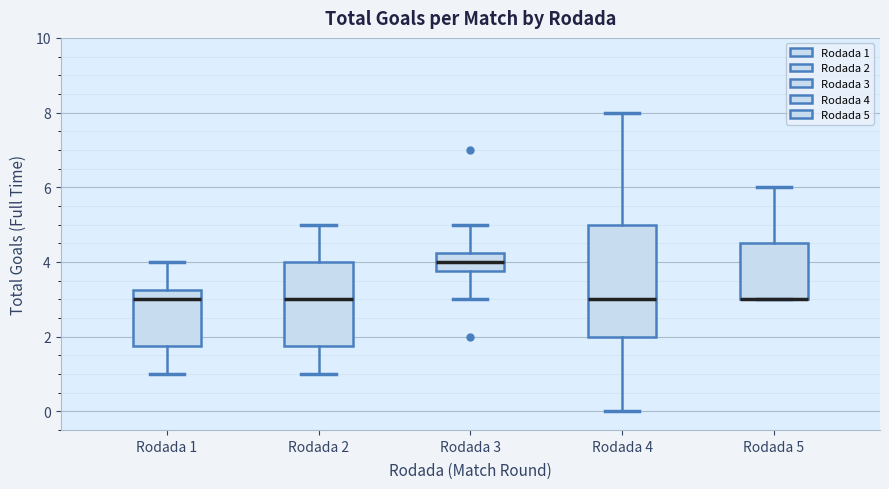

Reading left to right, read every box against the y-axis: the position of its median line, the range the box covers, and the ends of its whiskers. The values are not printed on the chart, so give them approximately, as read against the axis.

Rodada 1: median 3.0, box 1.8 to 3.2, whiskers 1.0 to 4.0
Rodada 2: median 3.0, box 1.8 to 4.0, whiskers 1.0 to 5.0
Rodada 3: median 4.0, box 3.8 to 4.2, whiskers 3.0 to 5.0
Rodada 4: median 3.0, box 2.0 to 5.0, whiskers 0.0 to 8.0
Rodada 5: median 3.0 (drawn on the box's lower edge), box 3.0 to 4.6, whiskers 3.0 to 6.0